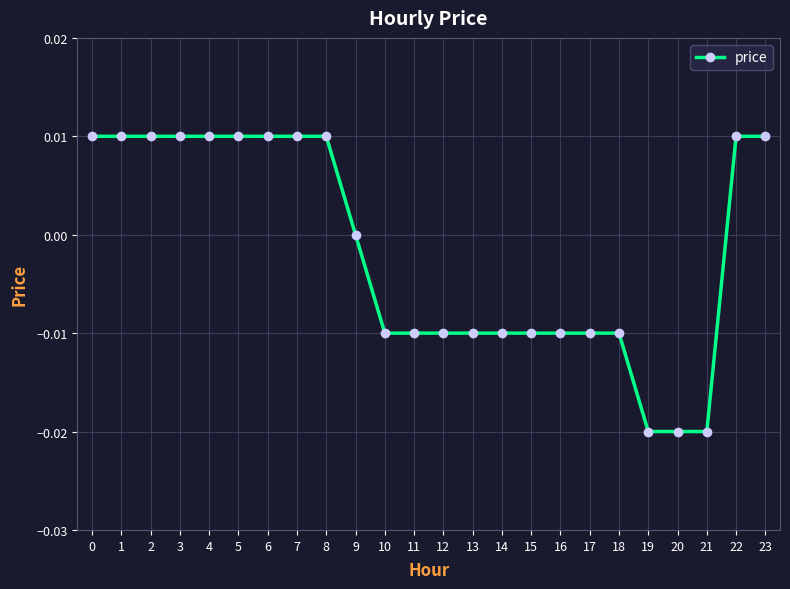

Is it true that the value at 5 is 0.0?

True